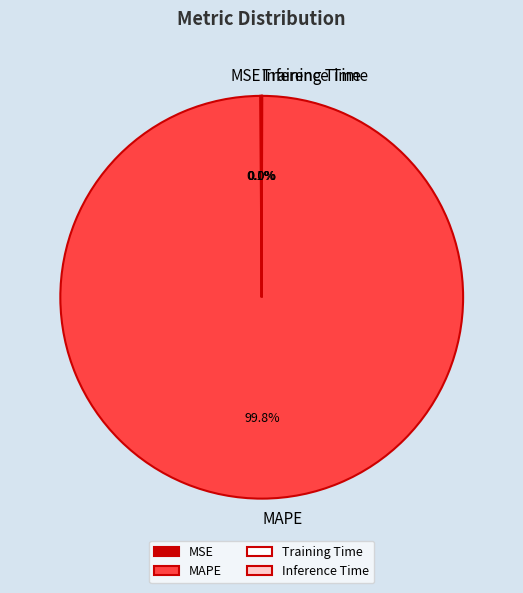

What is the largest slice in the pie chart?

MAPE